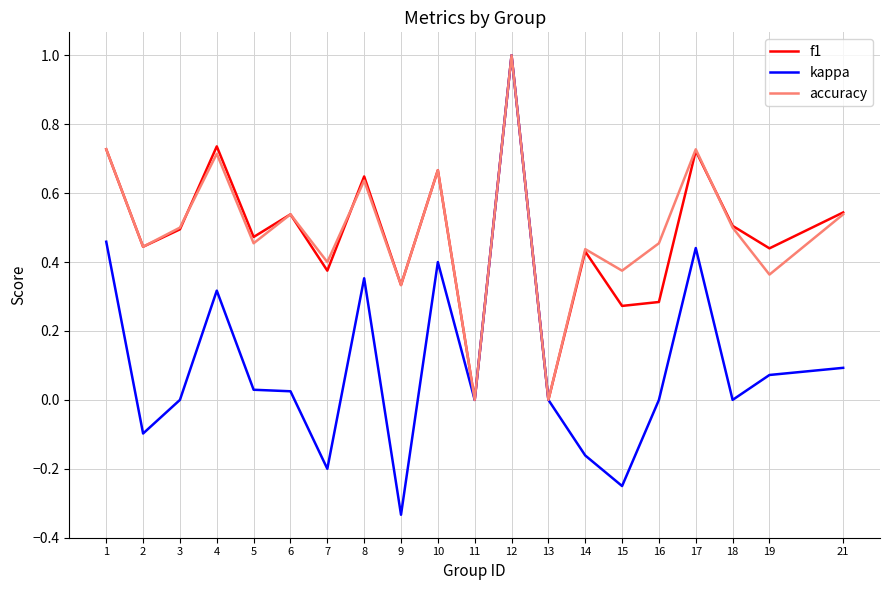

What is the greatest value displayed?

1.0